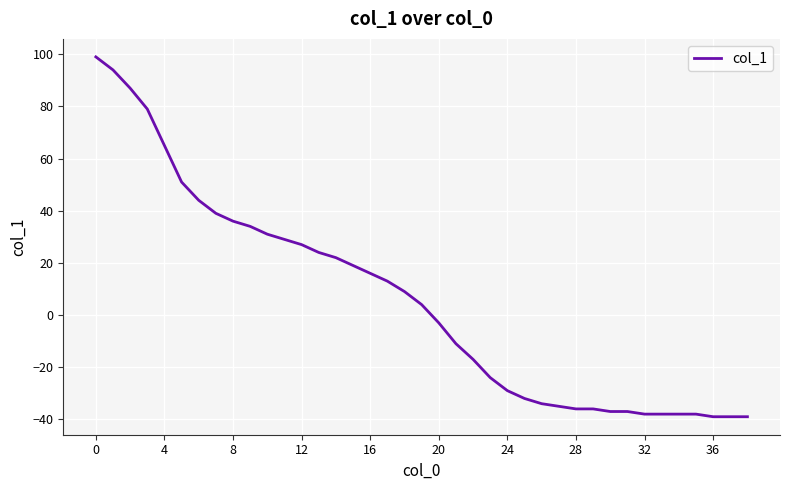

What is the smallest value displayed?

-39